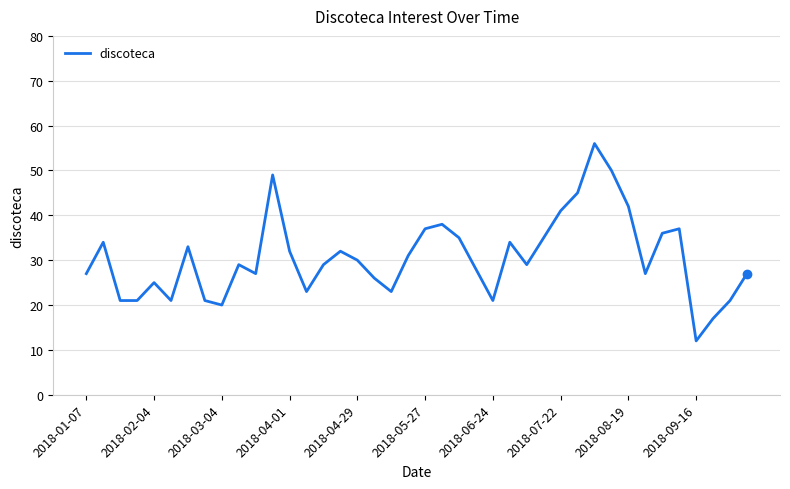

What is the smallest value displayed?

12